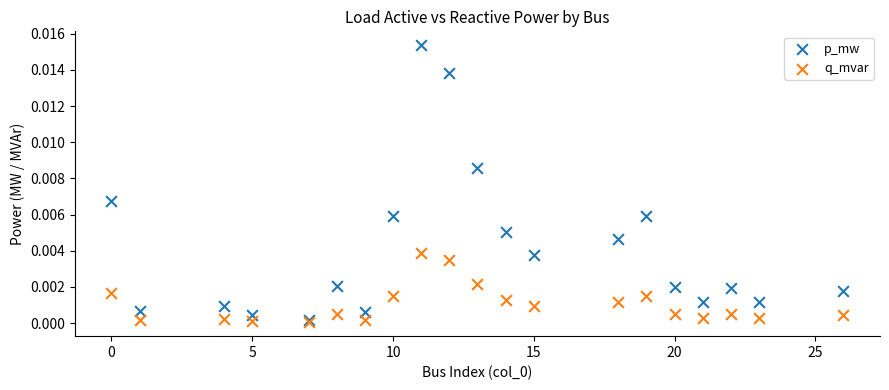

Which series has the largest Y range (max minus min)?

p_mw